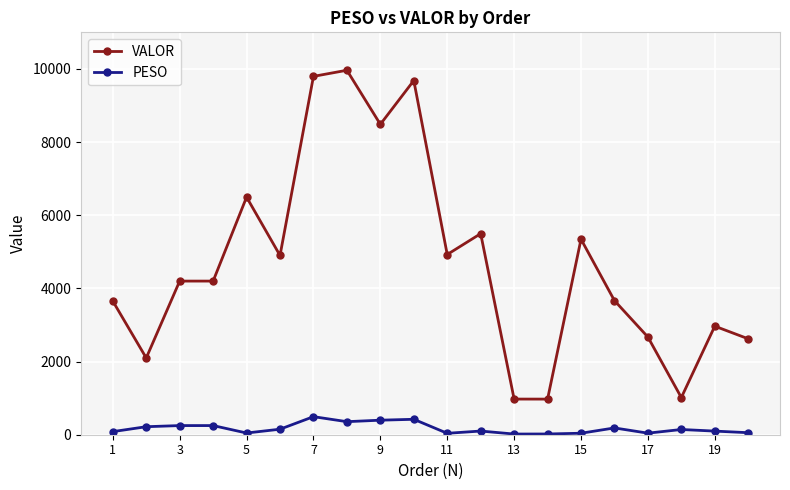

Rank the series by their average value, from highest to lowest.

VALOR, PESO